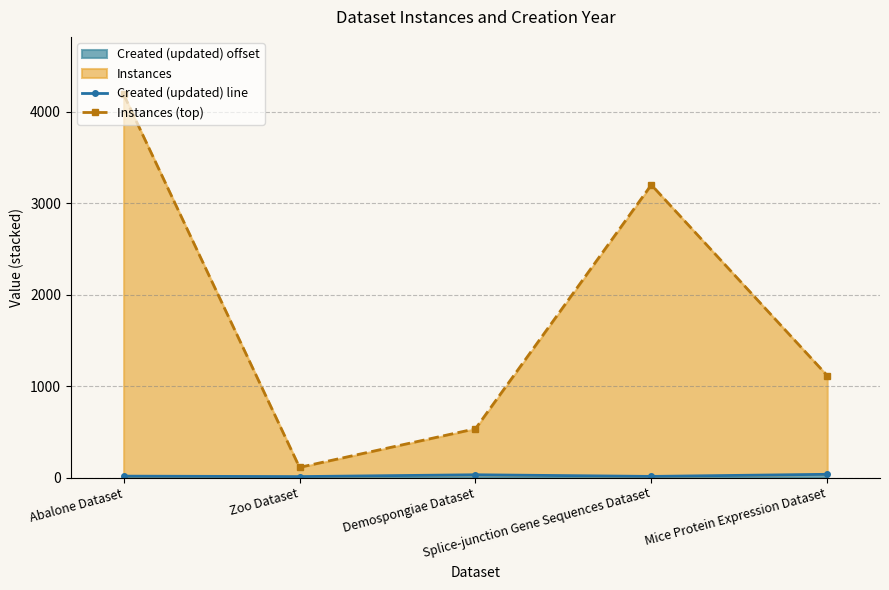

Reading left to right, extract all data points from this chart.

Created (updated) line: 15	10	30	12	35
Instances (top): 4192	111	533	3202	1115